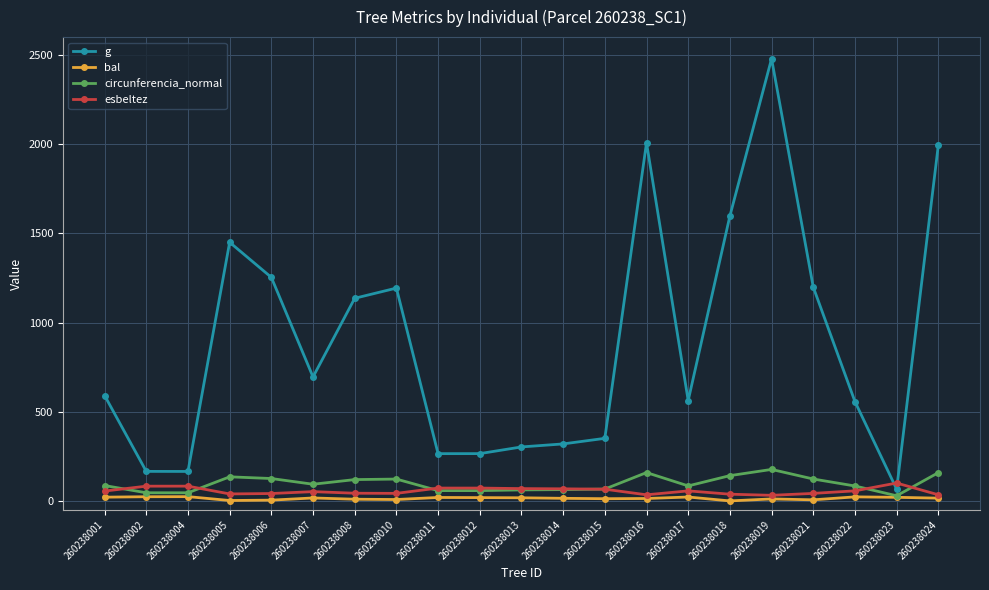

What is the spread (max minus min) of values at 260238021?

1192.5